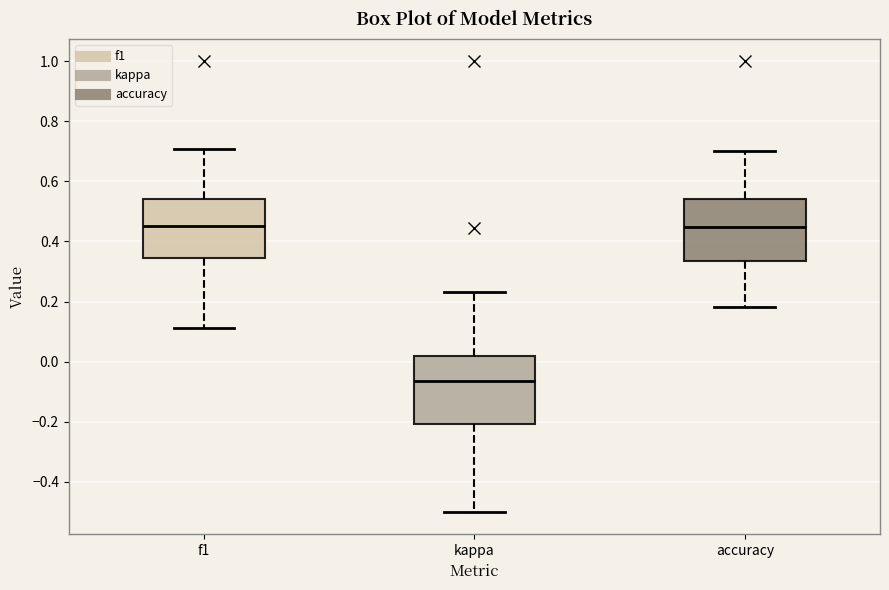

Which box has the lowest median line?

kappa